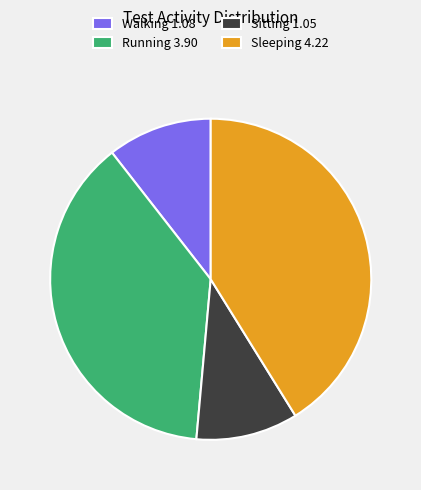

How many slices are in this pie chart?

4